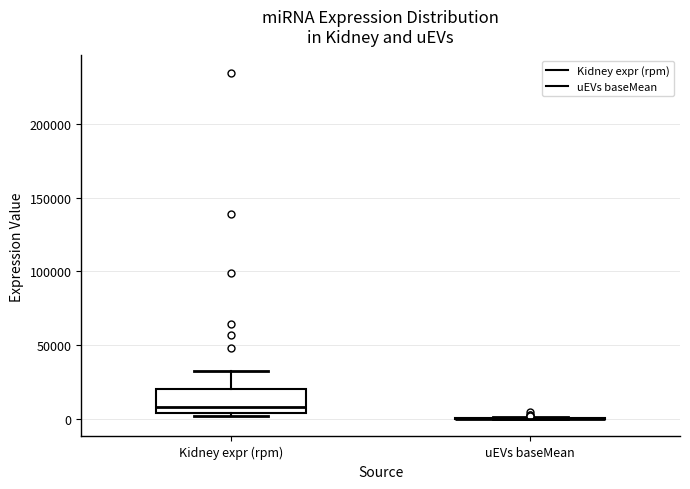

Reading left to right, read every box against the y-axis: the position of its median line, the range the box covers, and the ends of its whiskers. The values are not printed on the chart, so give them approximately, as read against the axis.

Kidney expr (rpm): median 10000, box 5000 to 20000, whiskers 0 to 35000
uEVs baseMean: box collapsed to a line at 0, whiskers 0 to 0